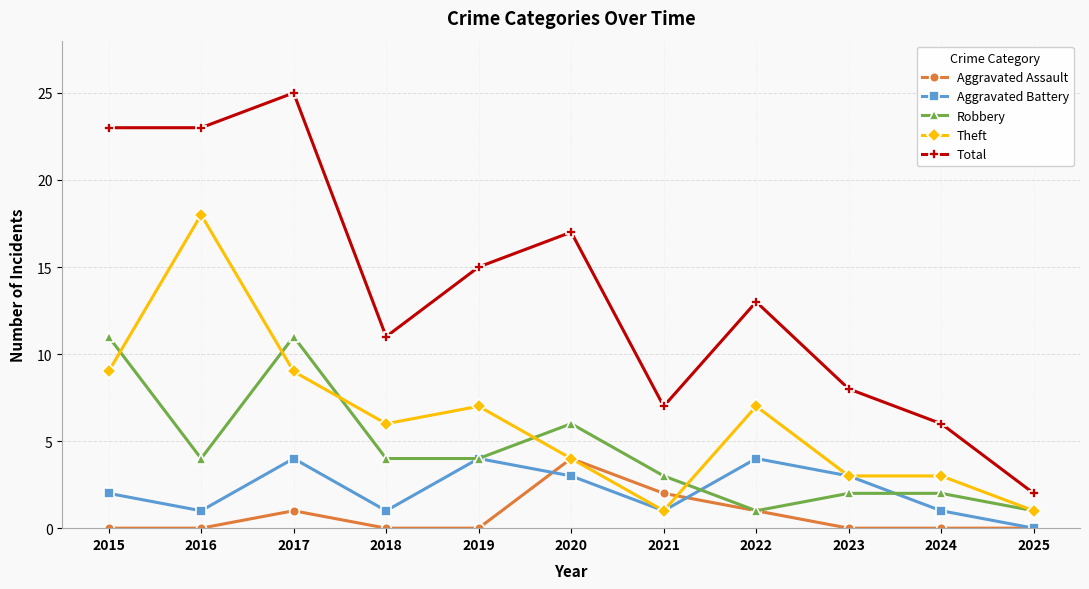

What are all the series names shown in the legend?

Aggravated Assault, Aggravated Battery, Robbery, Theft, Total